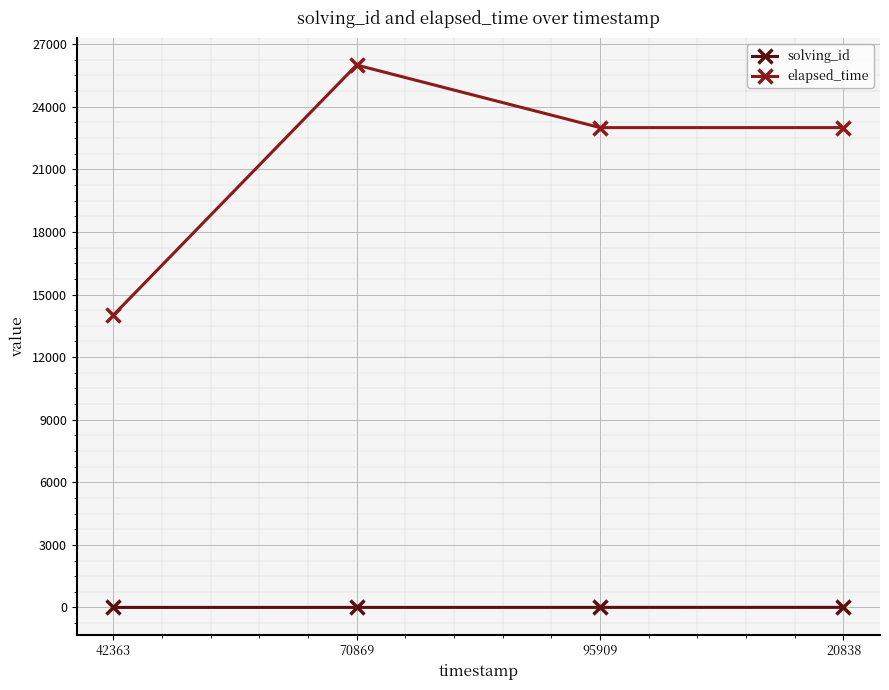

What is the greatest value displayed?

26000